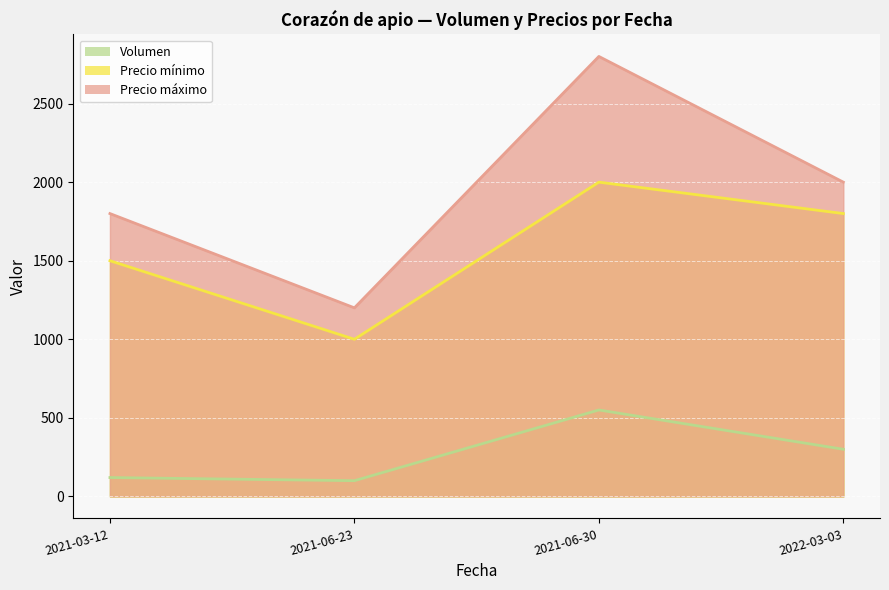

What is the label of the 3rd point from the right?

2021-06-23